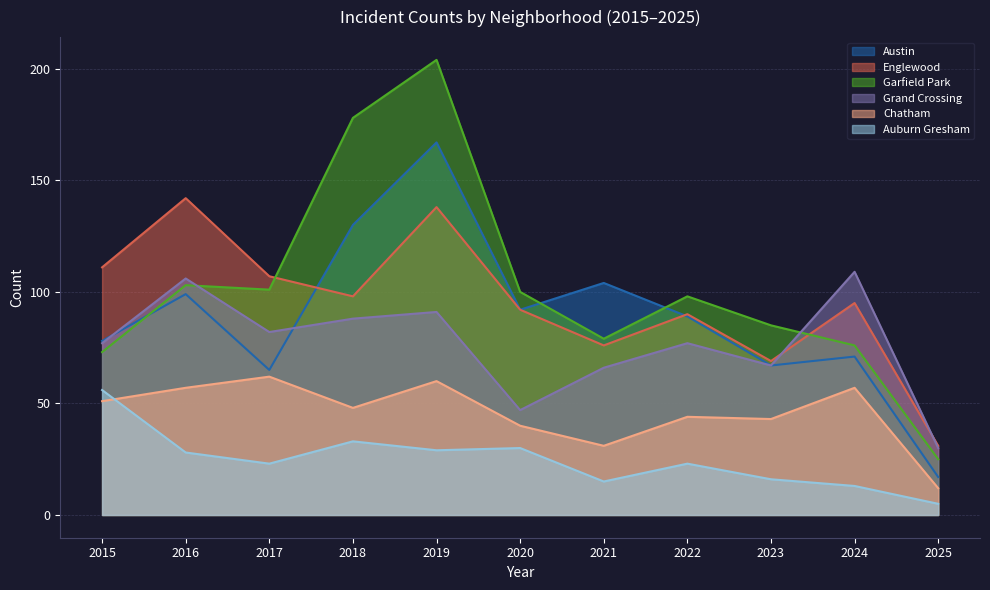

At 2018, list the series in order from largest to smallest.

Garfield Park, Austin, Englewood, Grand Crossing, Chatham, Auburn Gresham